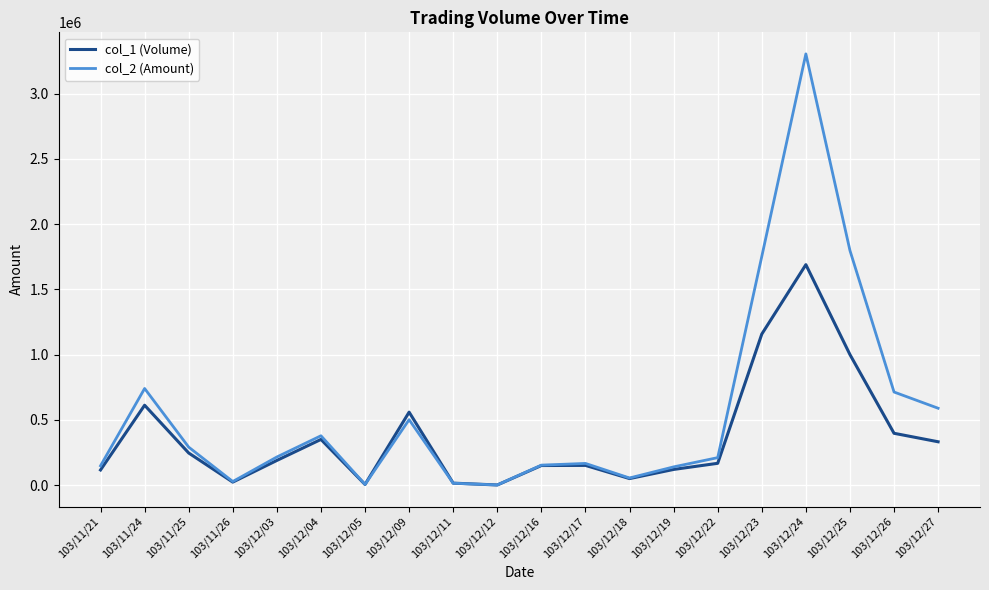

Which category has the highest value in the col_2 (Amount) series?

103/12/24